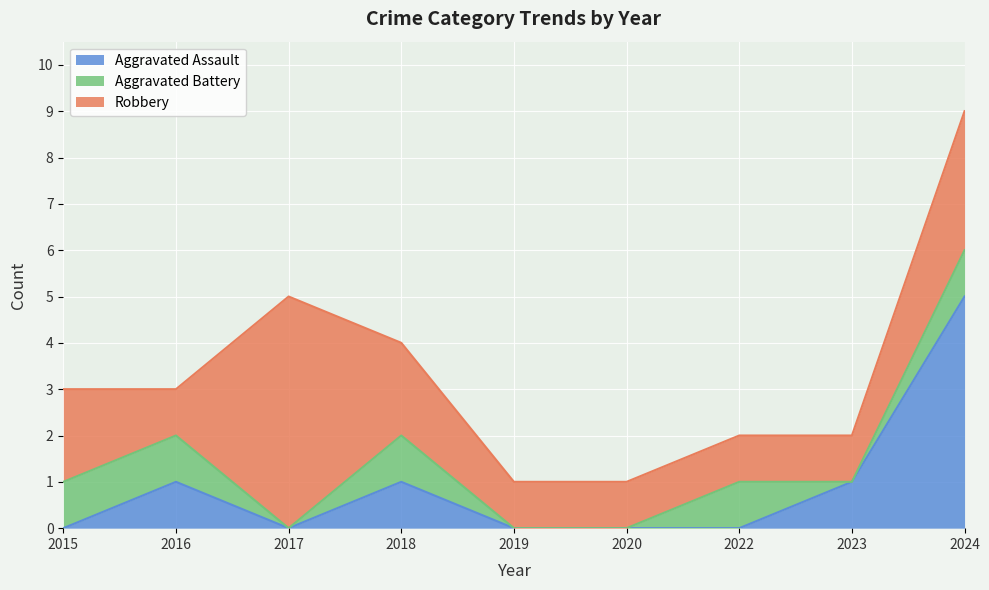

Between which two adjacent categories do Aggravated Battery and Aggravated Assault first intersect?

2022 and 2023